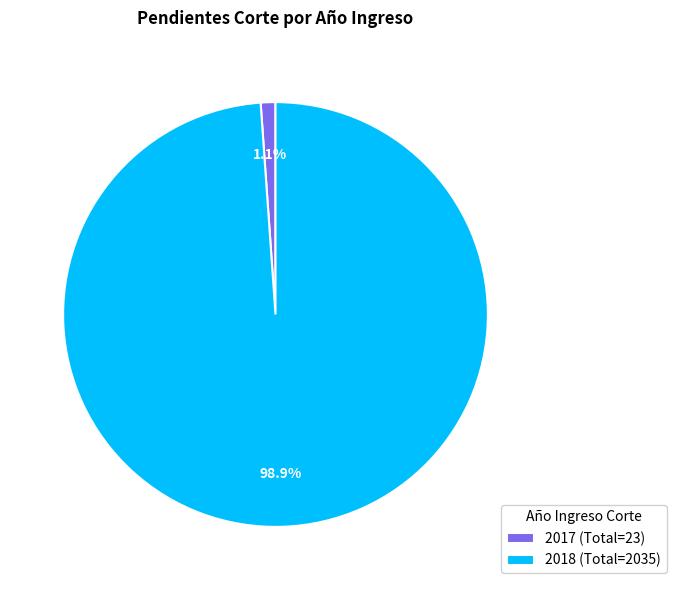

Does 2018 account for over 50% of the chart?

Yes